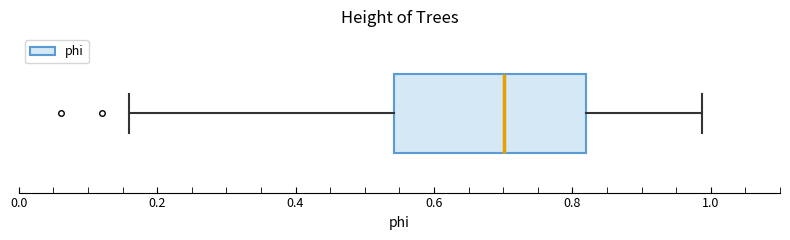

Read this box plot against the x-axis: the position of the median line, the range covered by the box, and the ends of both whiskers. The values are not printed on the chart, so give them approximately, as read against the axis.

median 0.70, box 0.54 to 0.82, whiskers 0.16 to 0.98